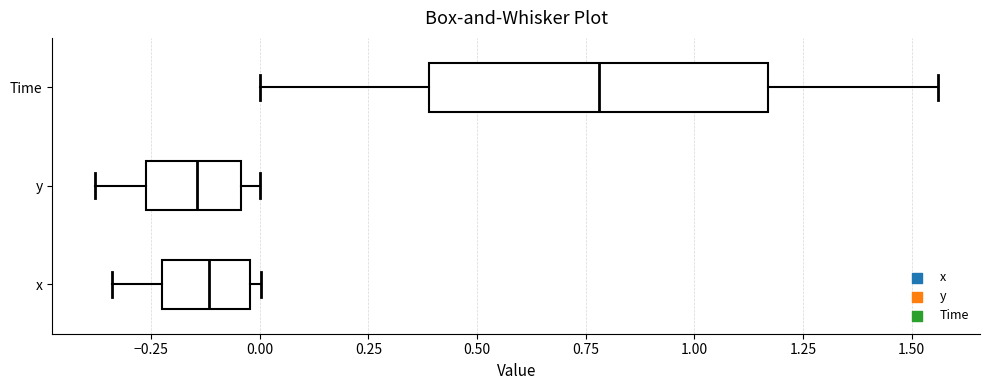

Where is the left edge of the box for Time on the x-axis? The values are not printed on the chart, so give them approximately, as read against the axis.

0.40